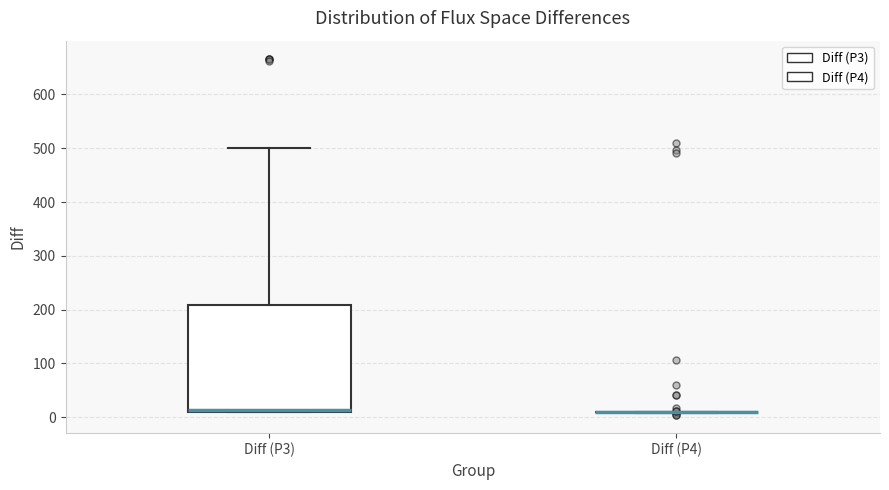

Reading left to right, read every box against the y-axis: the position of its median line, the range the box covers, and the ends of its whiskers. The values are not printed on the chart, so give them approximately, as read against the axis.

Diff (P3): median 10 (just above the box's lower edge), box 10 to 210, whiskers 10 to 500
Diff (P4): box collapsed to a line at 10, whiskers 10 to 10